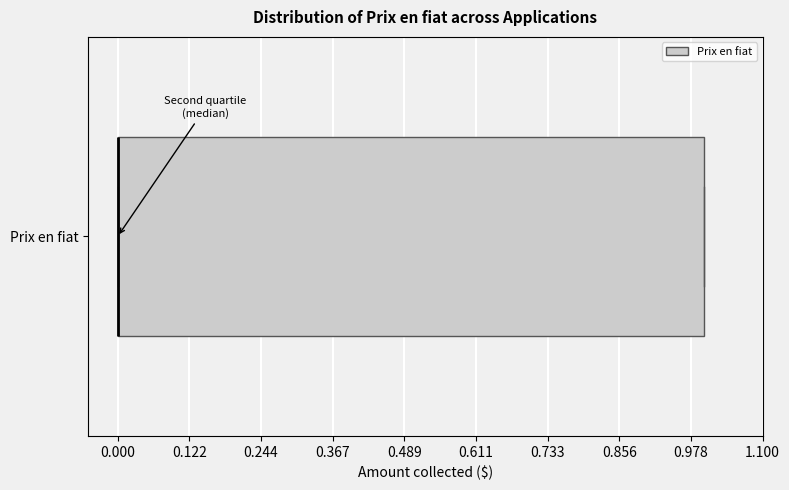

Read this box plot against the x-axis: the position of the median line, the range covered by the box, and the ends of both whiskers. The values are not printed on the chart, so give them approximately, as read against the axis.

median 0 (drawn on the box's left edge), box 0 to 1, whiskers 0 to 1